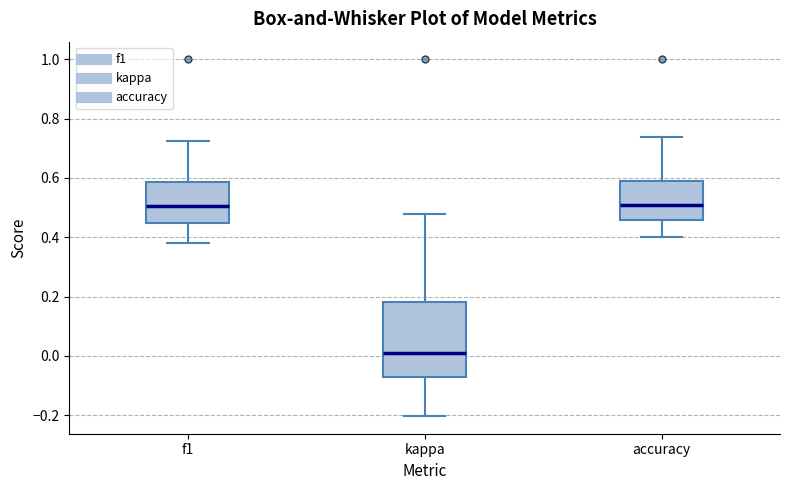

Which box is the tallest, from its lower edge to its upper edge?

kappa